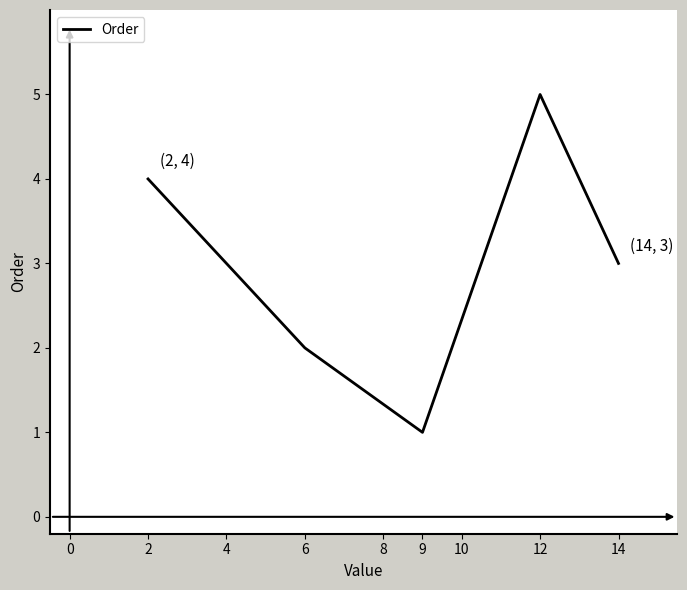

Is it true that the value at 12 is 5?

True